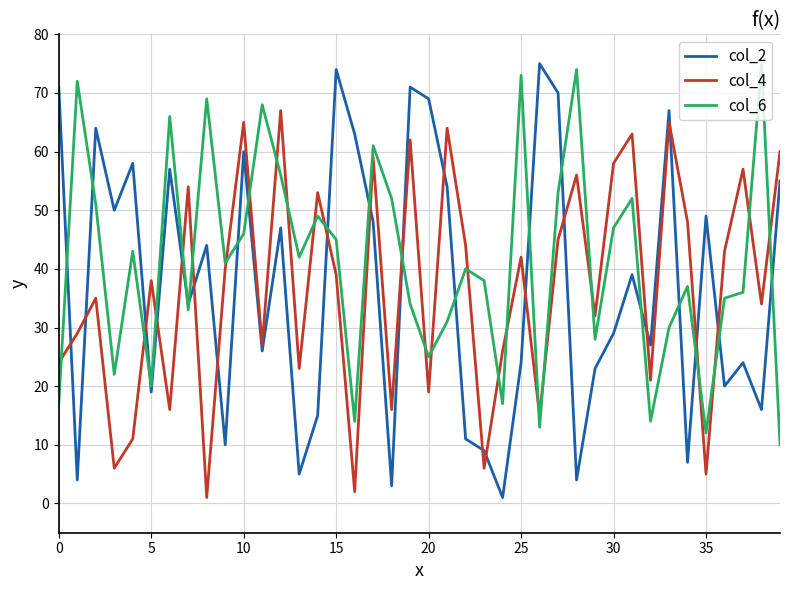

Which series has the largest total across all categories?

col_6